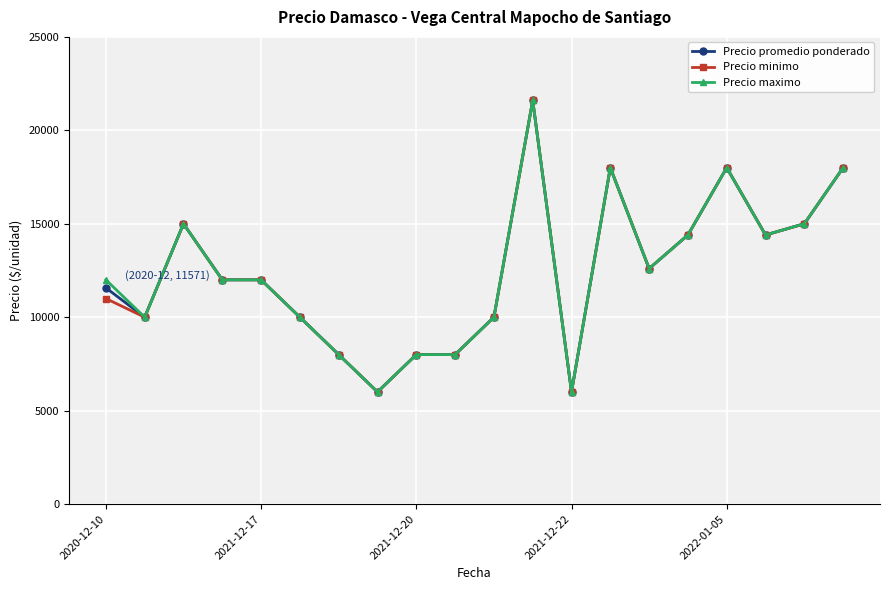

At how many categories does at least one series exceed 7353?

18